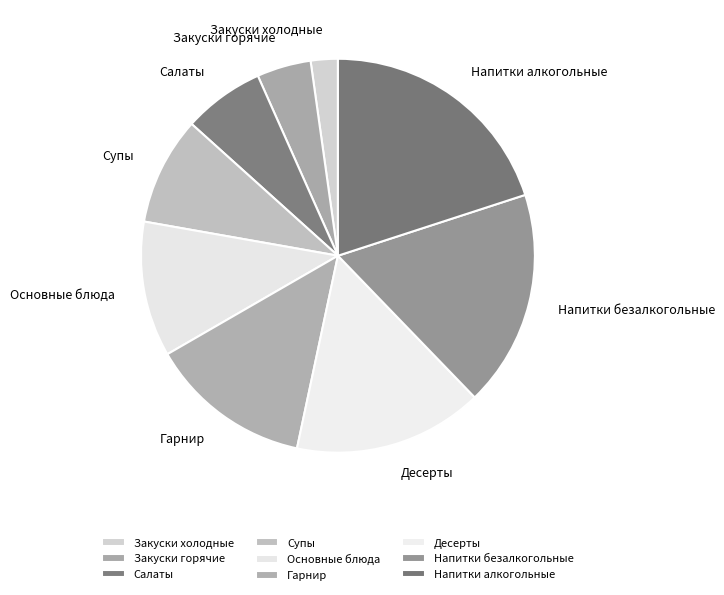

Approximately how many times larger is the value at Основные блюда compared to Десерты?

0.7